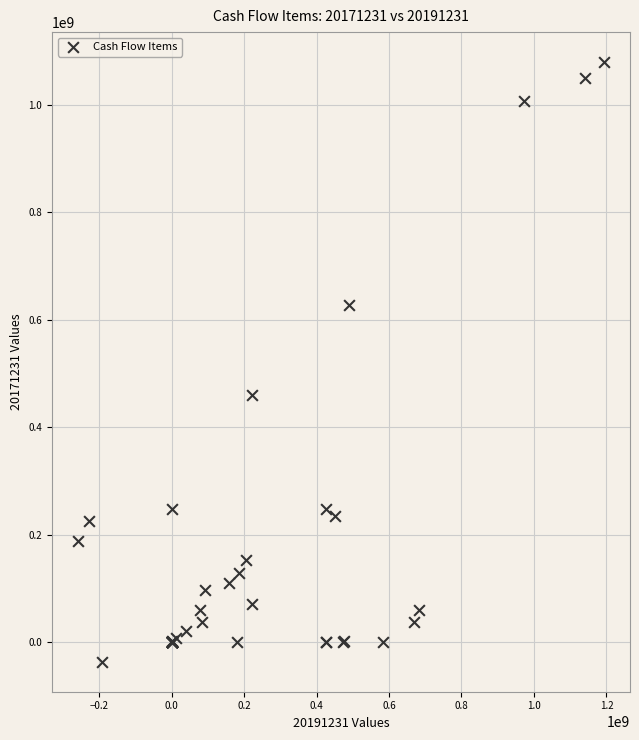

What Y value in the scatter plot is closest to 521529699?

459287504.5